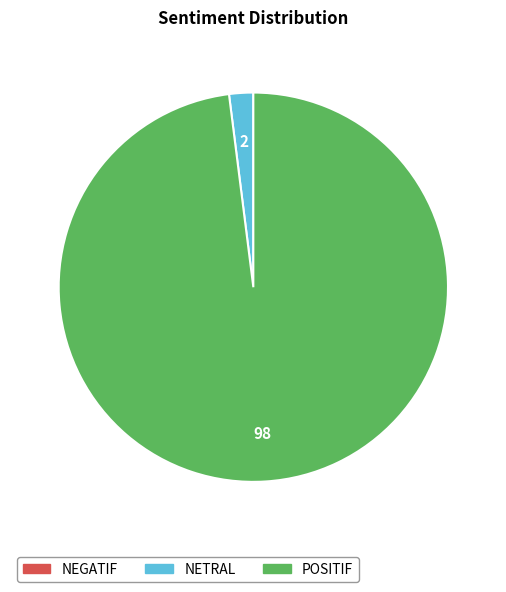

Do NETRAL and POSITIF together represent more than half of the pie?

Yes